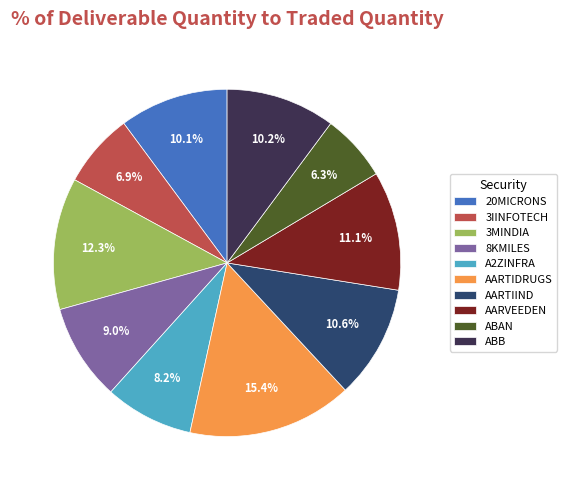

Is the sum of 3MINDIA and AARVEEDEN greater than half?

No